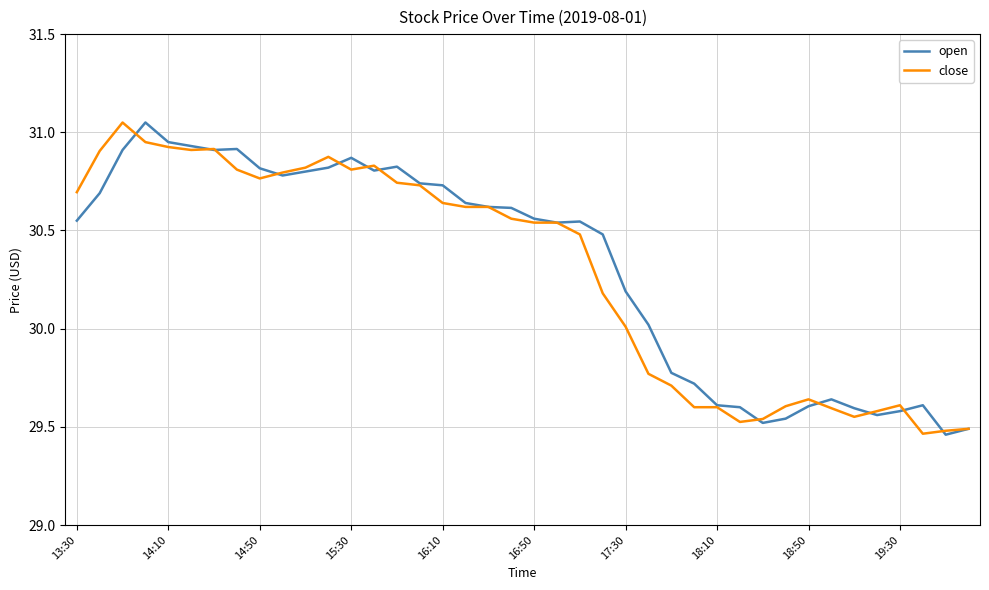

How many times do close and open cross each other?

12